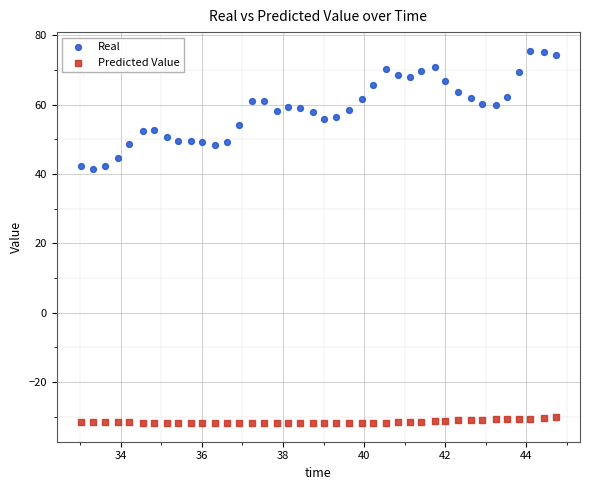

Which series contains the lowest Y value?

Predicted Value